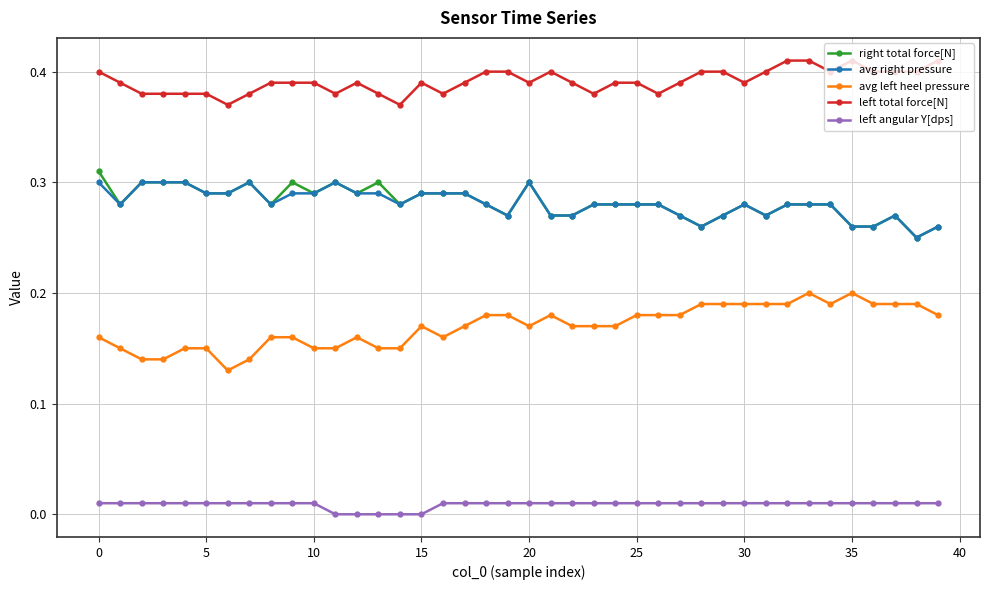

True or false: avg right pressure and left angular Y[dps] intersect in this chart.

False